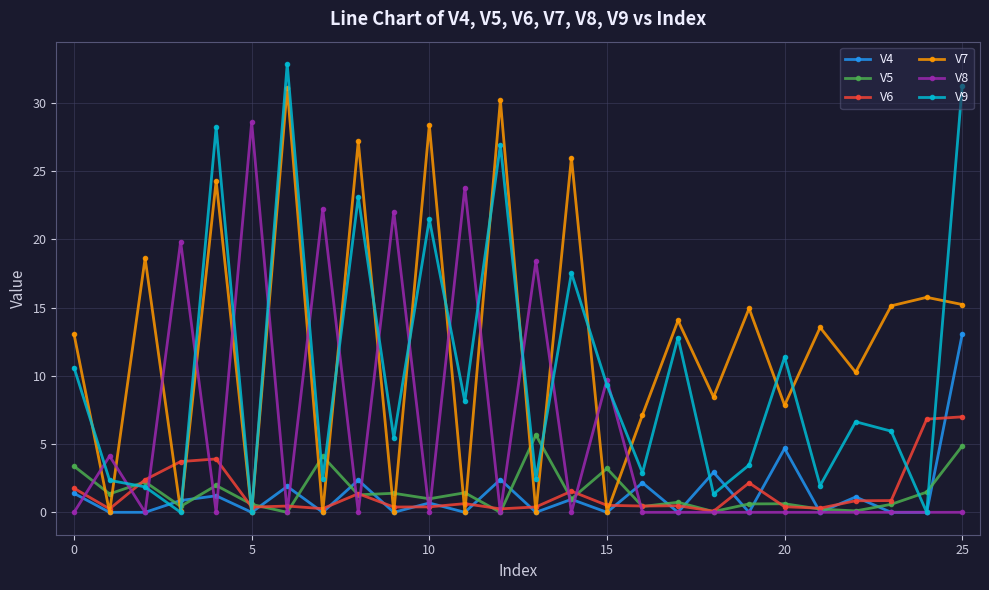

What are all the series names shown in the legend?

V4, V5, V6, V7, V8, V9